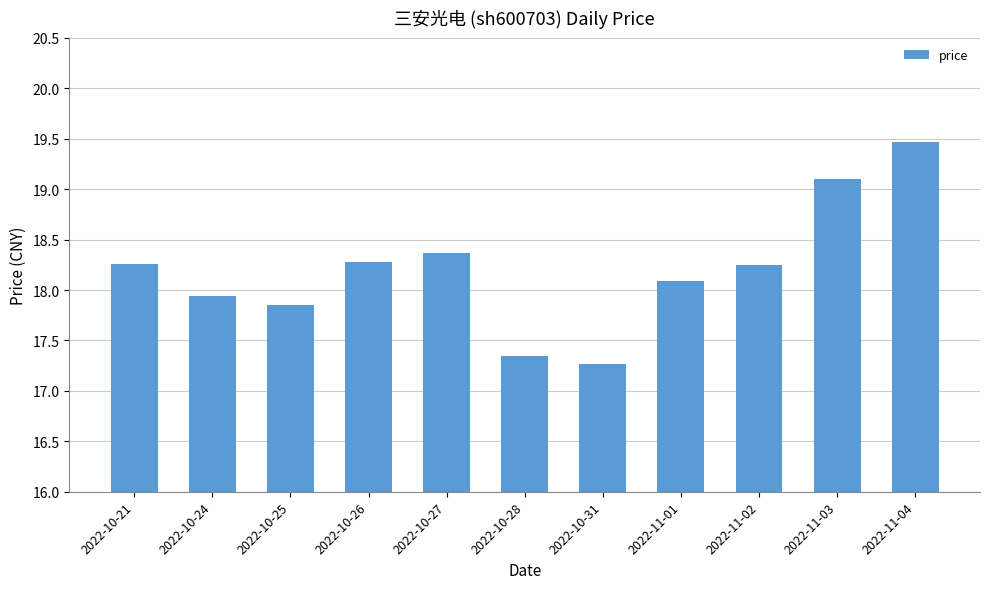

The value at 2022-10-27 is 8.7. True or false?

False